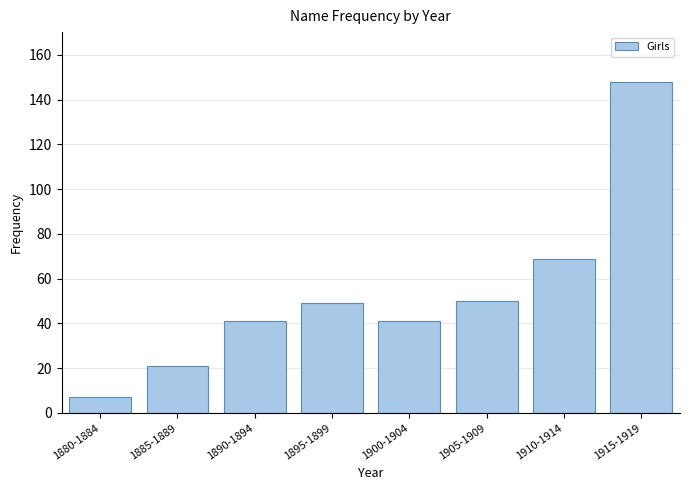

Reading left to right, extract all data points from this chart.

7	21	41	49	41	50	69	148